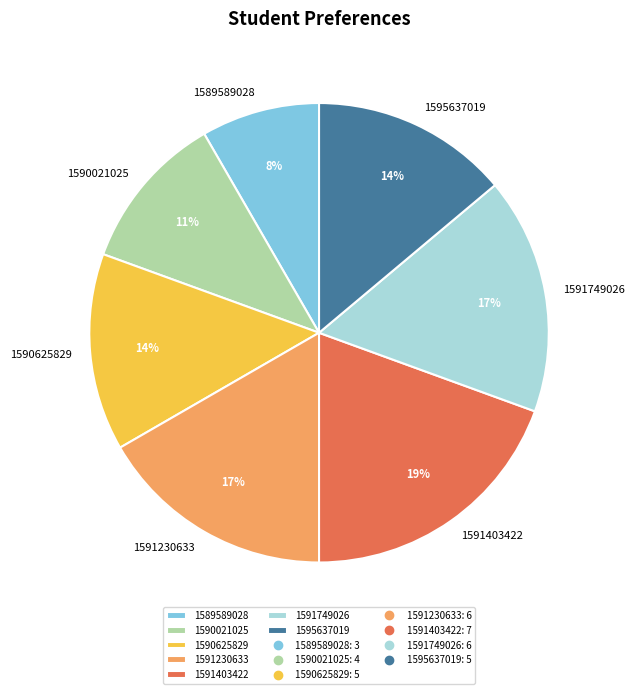

Does 1591230633 represent more than half of the total?

No